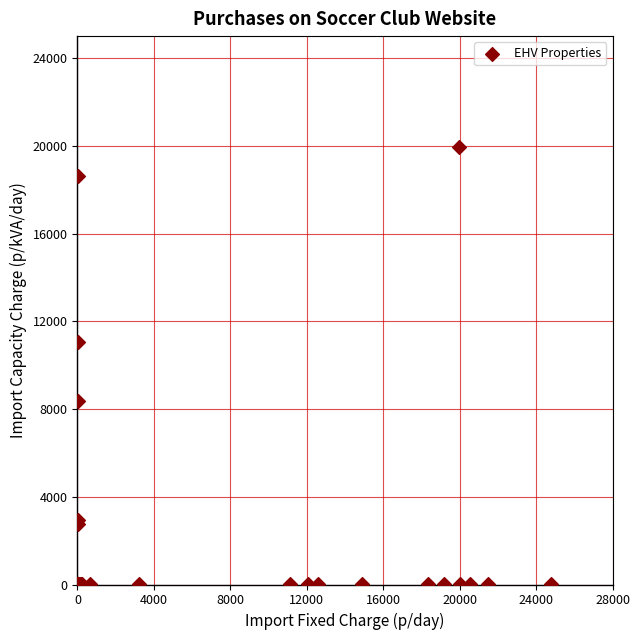

What Y value in the scatter plot is closest to 9981?

11055.8